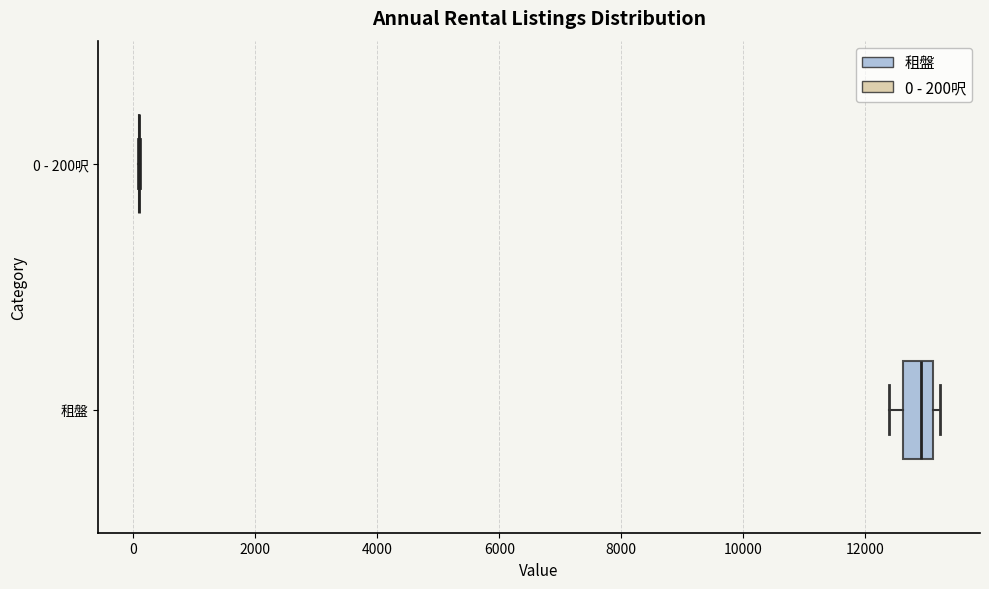

Reading bottom to top, read every box against the x-axis: the position of its median line, the range the box covers, and the ends of its whiskers. The values are not printed on the chart, so give them approximately, as read against the axis.

租盤: median 13000, box 12600 to 13200, whiskers 12400 to 13200 (just right of the box's right edge)
0 - 200呎: box collapsed to a line at 0, whiskers 0 to 200